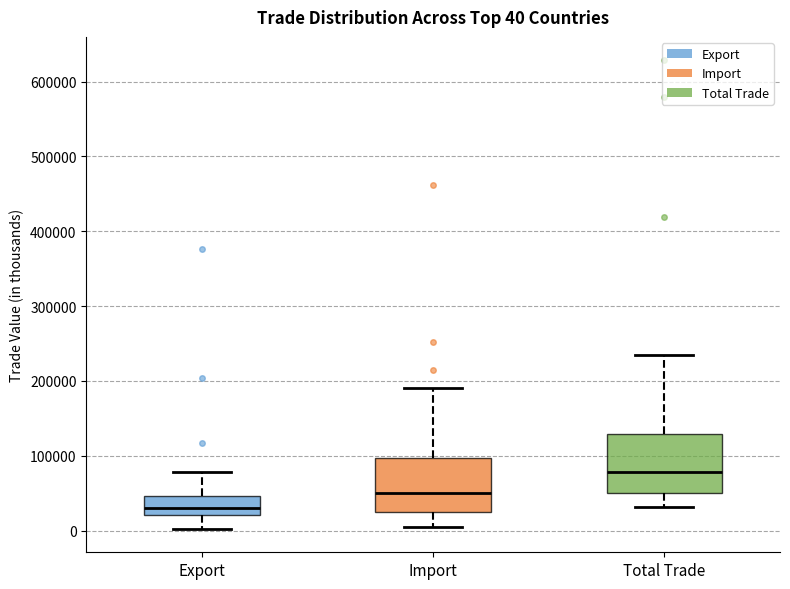

Which box's median line is the highest?

Total Trade